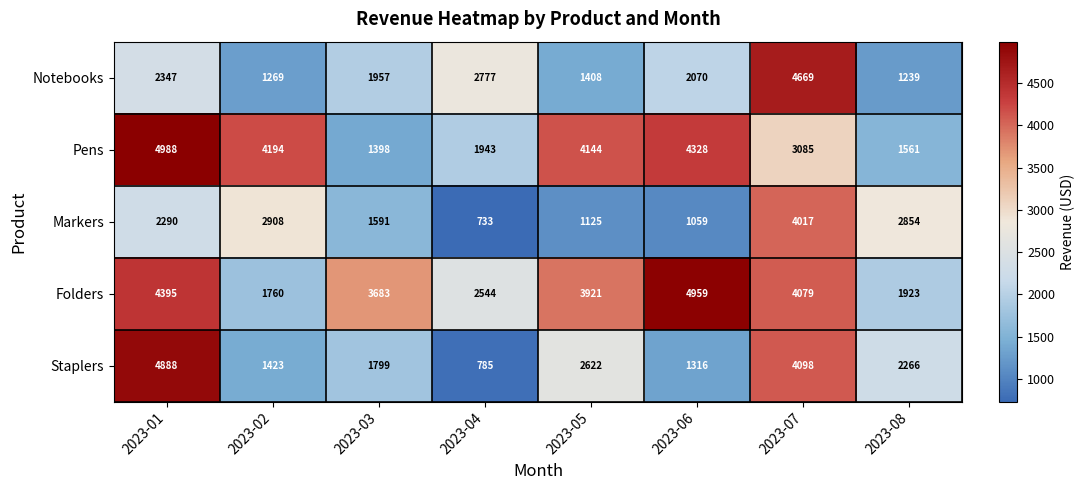

What value does the Staplers series have at 2023-02?

1423